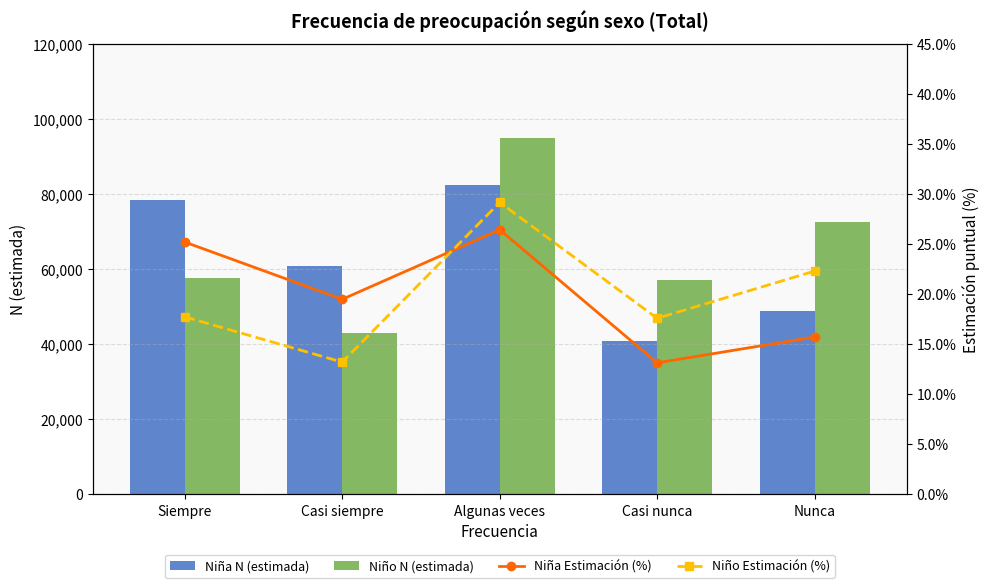

What is the sum of all Niño N (estimada) values?

325387